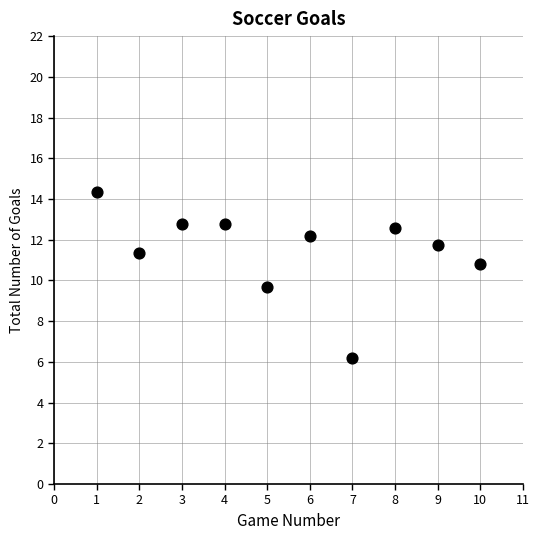

What is the range of X values (max minus min)?

9.0